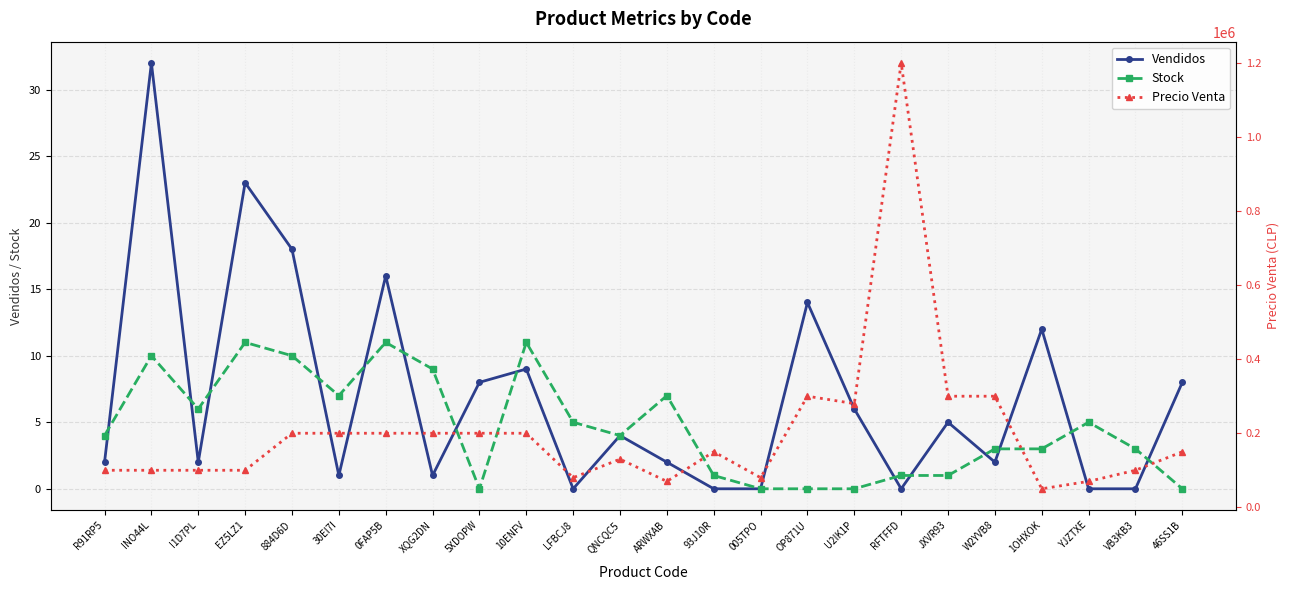

Which category has the highest value in the Stock series?

EZ5LZ1